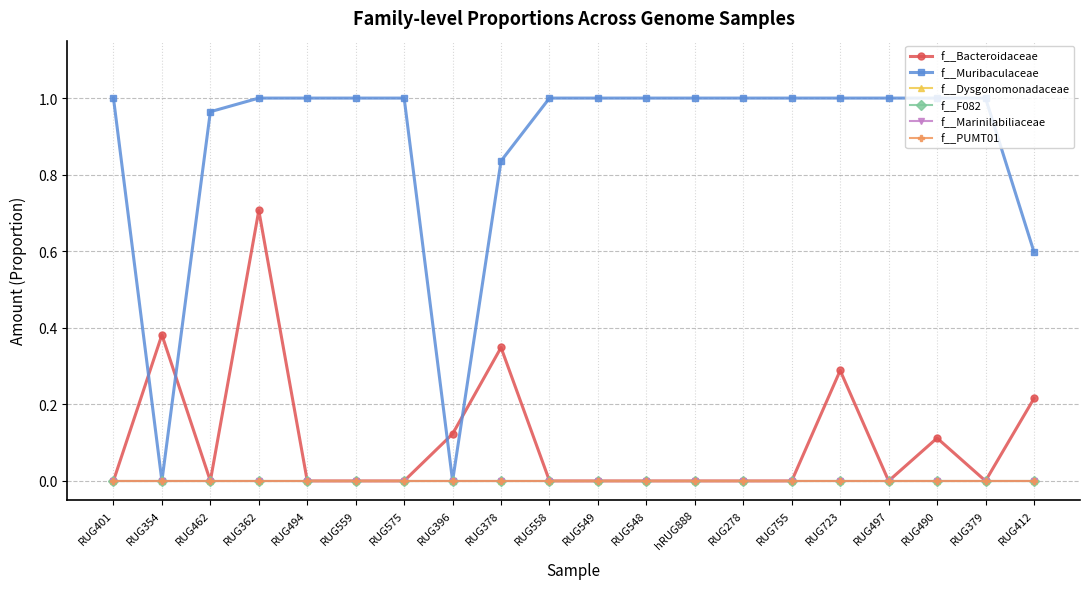

How many f__Bacteroidaceae values are between 0 and 1?

20